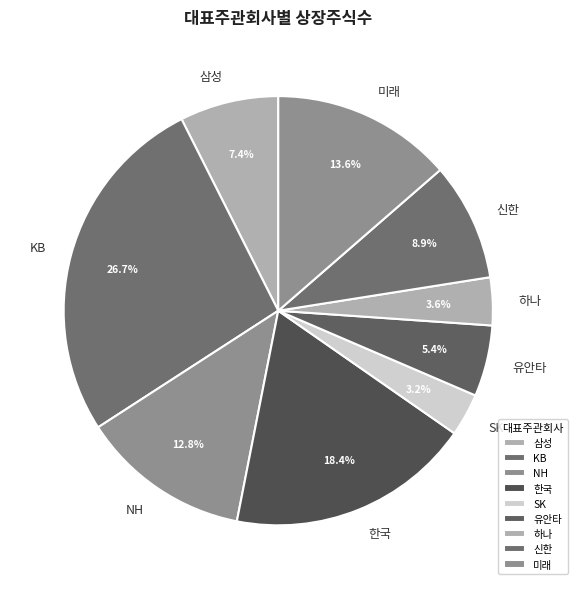

Combined, what portion of the pie is NH and 한국?

31.2%